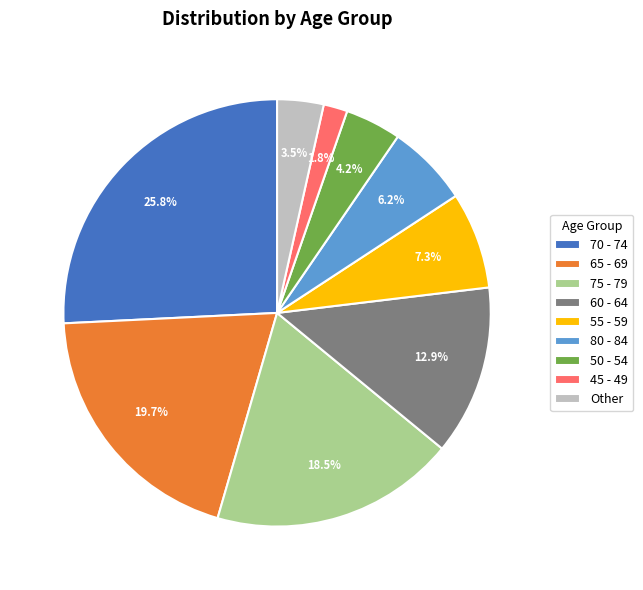

Does 45 - 49 represent more than half of the total?

No